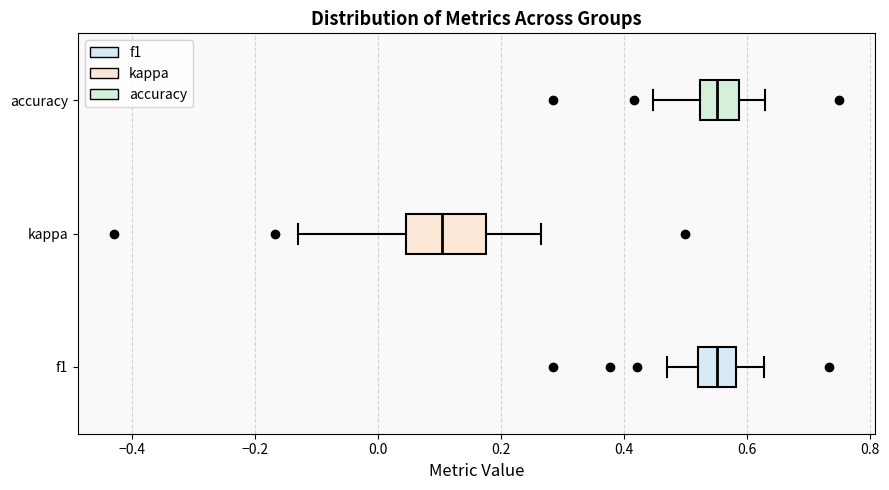

Where does the median line of the box for accuracy sit on the x-axis? The values are not printed on the chart, so give them approximately, as read against the axis.

0.56